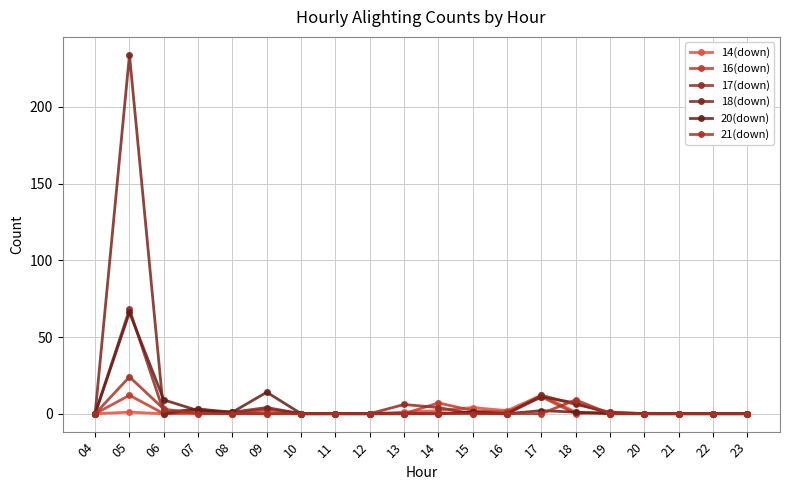

After their last crossing, which series has the higher values: 16(down) or 18(down)?

16(down)